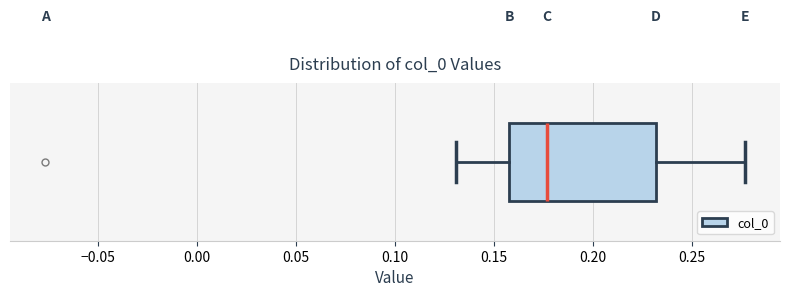

Transcribe this box plot: give where the median line is, the range the box spans, and where the two whiskers end, as read against the x-axis. The values are not printed on the chart, so give them approximately, as read against the axis.

median 0.175, box 0.160 to 0.230, whiskers 0.130 to 0.275